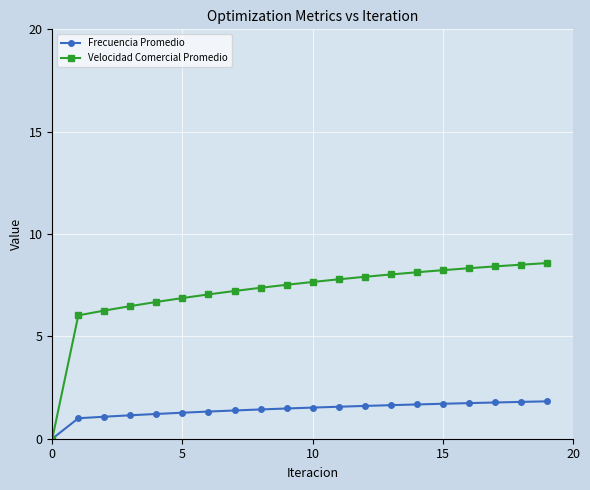

At how many categories does at least one series exceed 5?

19